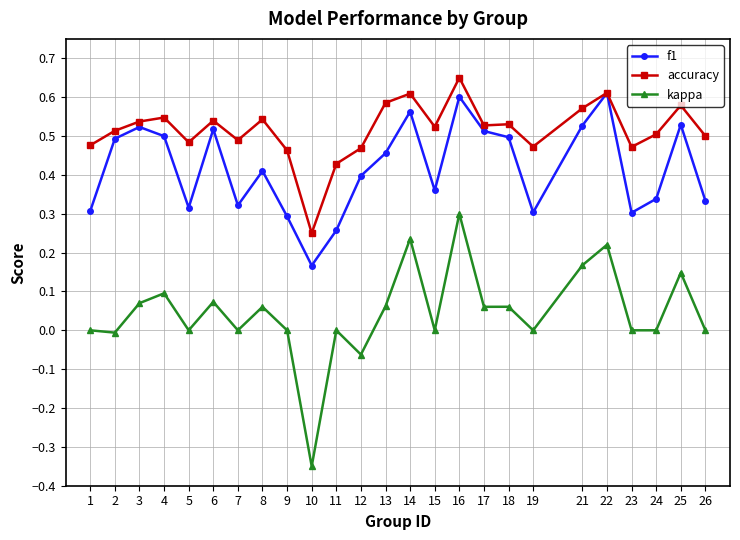

Which series has the largest range (max minus min)?

kappa